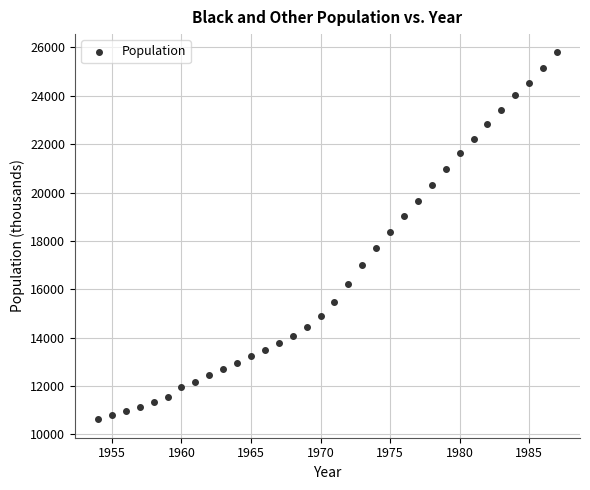

What is the range of Y values (max minus min)?

15179